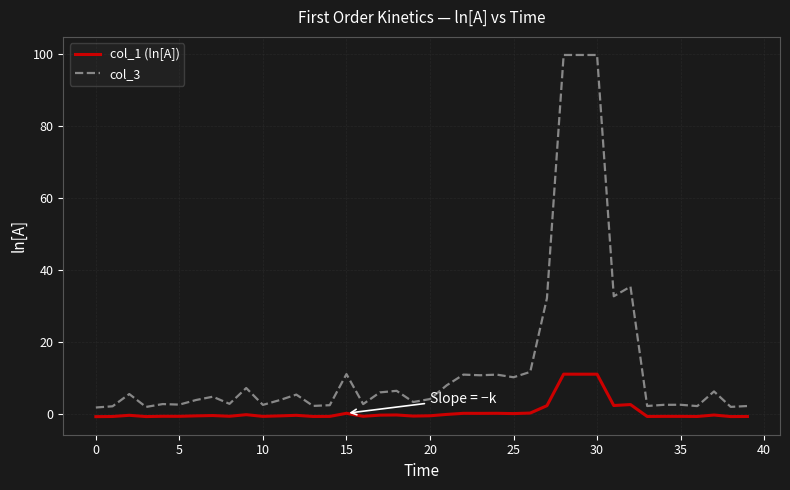

Rank the series by their maximum value, from highest to lowest.

col_3, col_1 (ln[A])